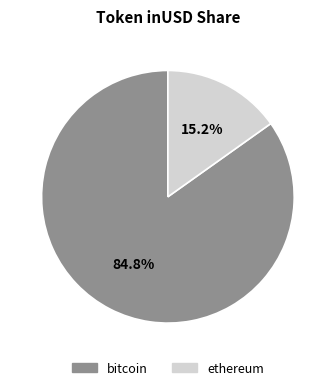

What is the largest slice in the pie chart?

bitcoin